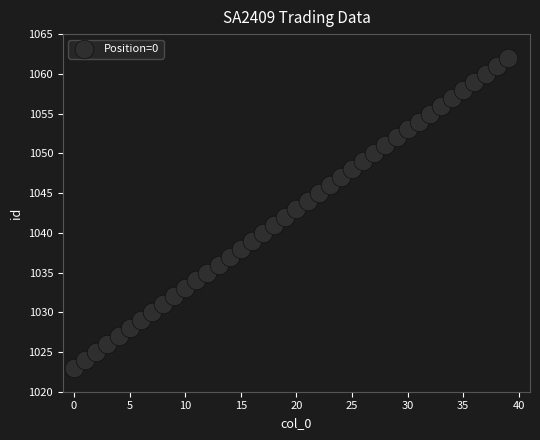

What is the range of Y values (max minus min)?

39